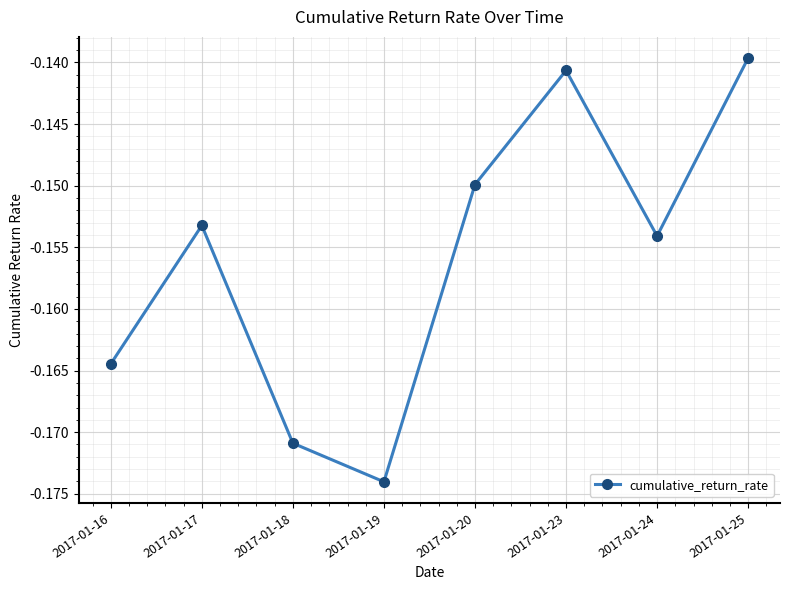

At which label is the value closest to 0?

2017-01-25